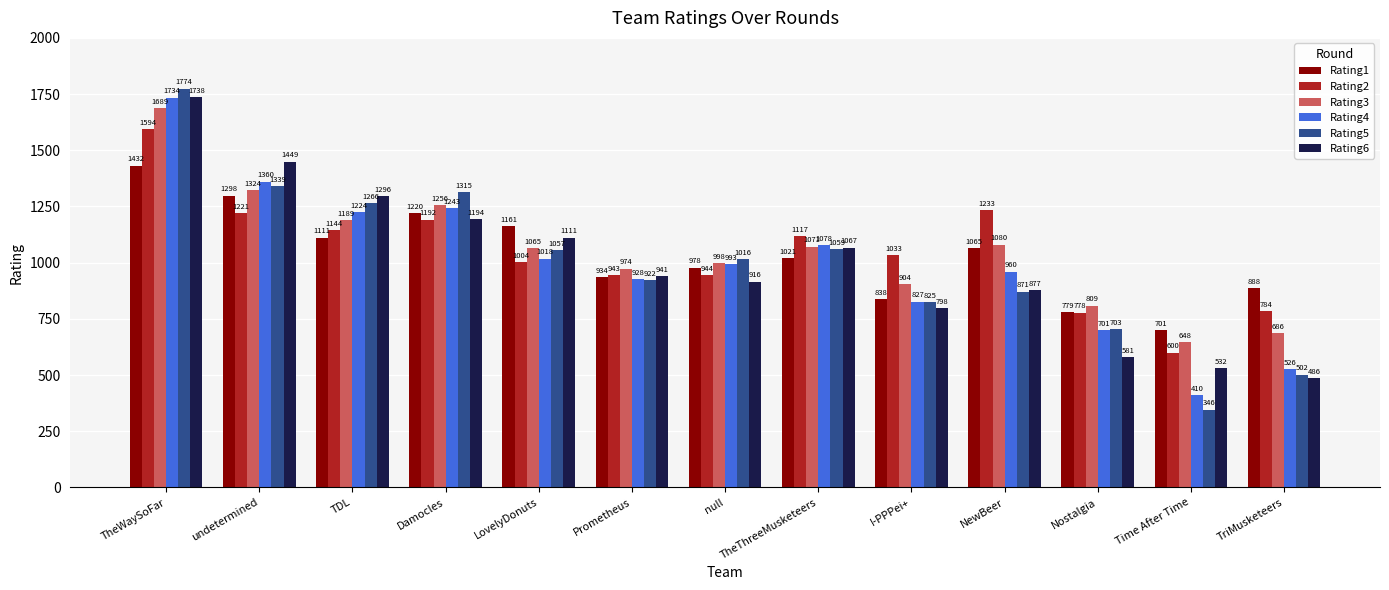

At how many categories does at least one series exceed 1337?

2